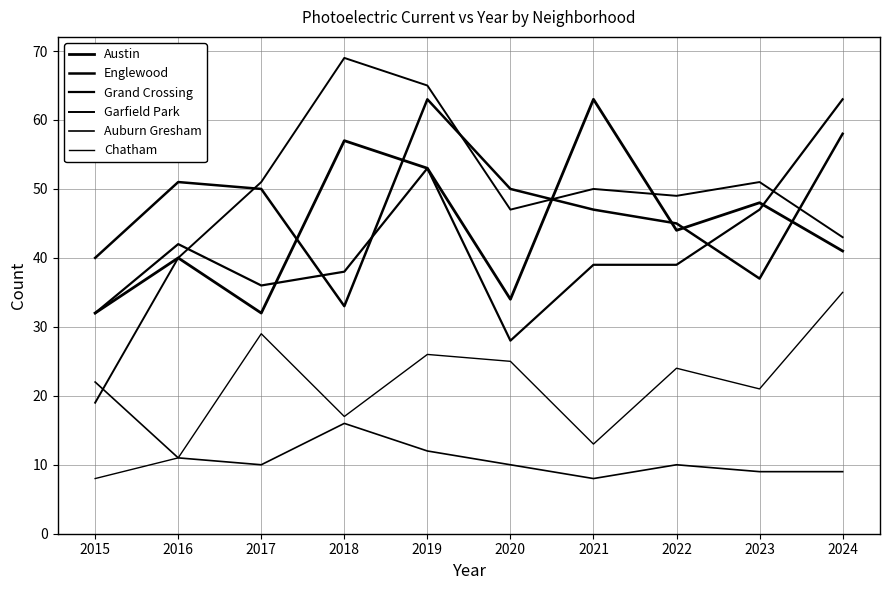

Reading left to right, extract all data points from this chart.

Austin: 2015=32	2016=40	2017=32	2018=57	2019=53	2020=34	2021=63	2022=44	2023=48	2024=41
Englewood: 2015=40	2016=51	2017=50	2018=33	2019=63	2020=50	2021=47	2022=45	2023=37	2024=58
Grand Crossing: 2015=32	2016=42	2017=36	2018=38	2019=53	2020=28	2021=39	2022=39	2023=47	2024=63
Garfield Park: 2015=19	2016=40	2017=51	2018=69	2019=65	2020=47	2021=50	2022=49	2023=51	2024=43
Auburn Gresham: 2015=22	2016=11	2017=10	2018=16	2019=12	2020=10	2021=8	2022=10	2023=9	2024=9
Chatham: 2015=8	2016=11	2017=29	2018=17	2019=26	2020=25	2021=13	2022=24	2023=21	2024=35